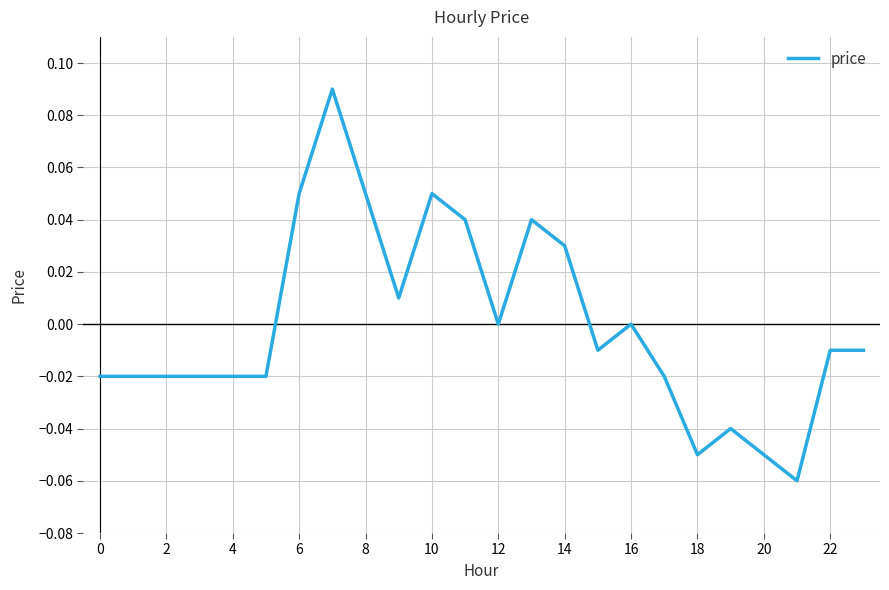

What is the maximum value shown in the chart?

0.1